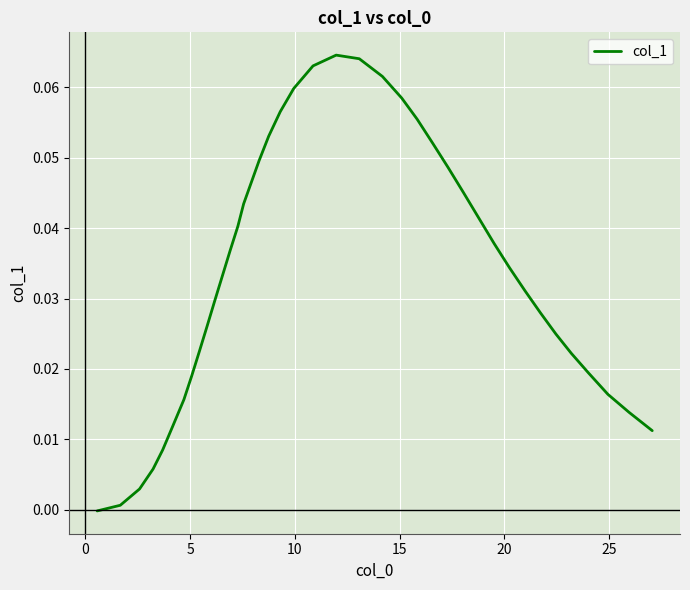

How many lines are shown in the chart?

1